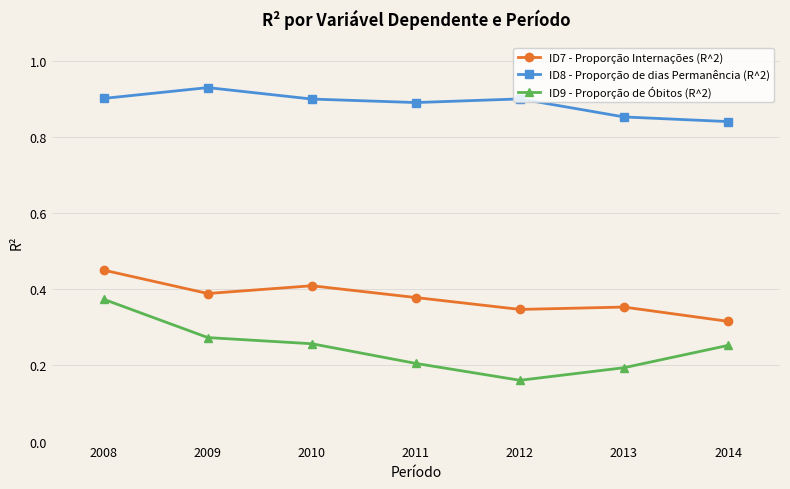

How many ID8 - Proporção de dias Permanência (R^2) values are between 0 and 1?

7